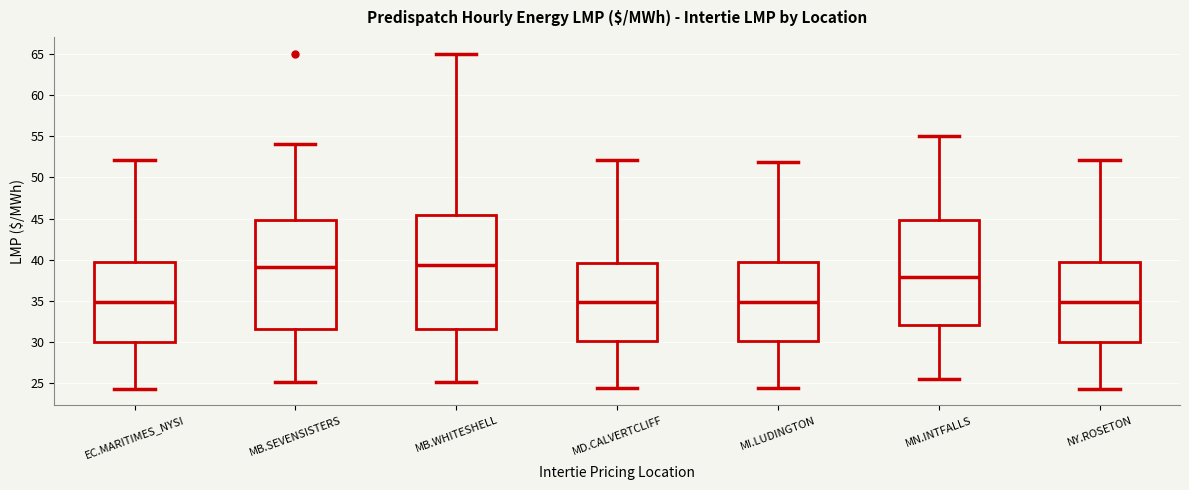

Comparing the boxes themselves (not the whiskers), which one is the tallest?

MB.WHITESHELL